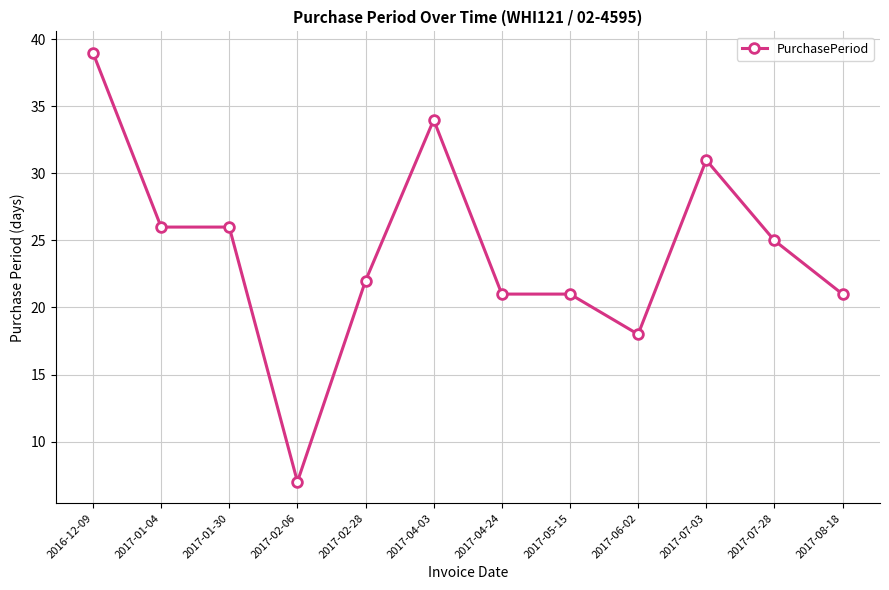

Reading right to left, what are all the values shown in this chart?

21	25	31	18	21	21	34	22	7	26	26	39